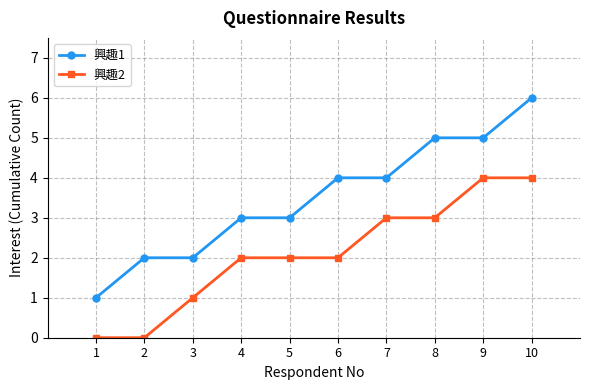

Which series has the widest spread of values?

興趣1